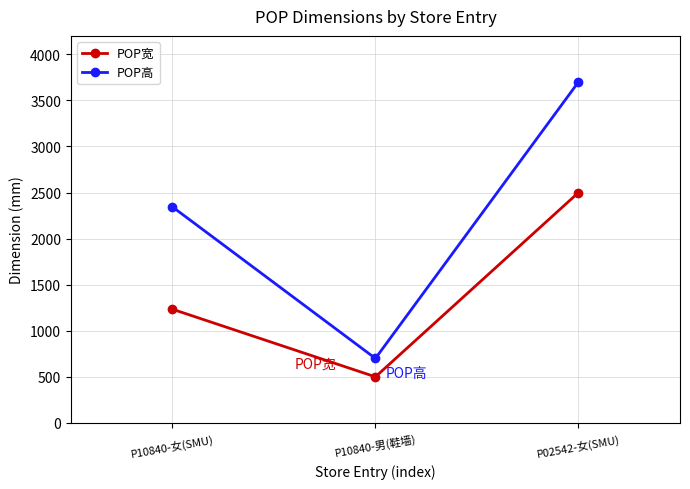

At how many categories does at least one series exceed 3027?

1